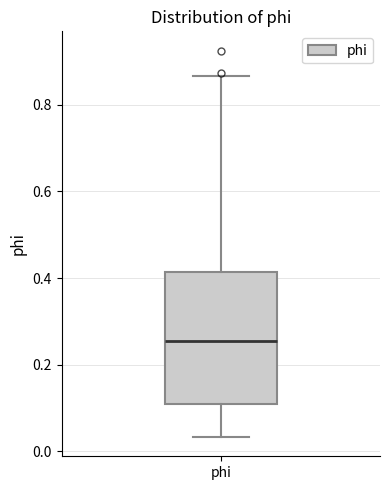

Read this box plot against the y-axis: the position of the median line, the range covered by the box, and the ends of both whiskers. The values are not printed on the chart, so give them approximately, as read against the axis.

median 0.26, box 0.10 to 0.42, whiskers 0.04 to 0.86